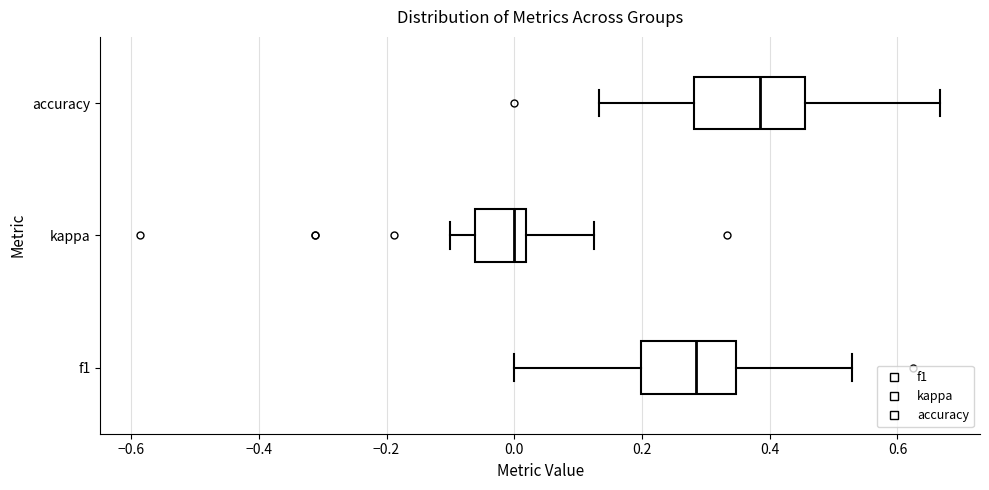

Where is the right edge of the box for f1 on the x-axis? The values are not printed on the chart, so give them approximately, as read against the axis.

0.34